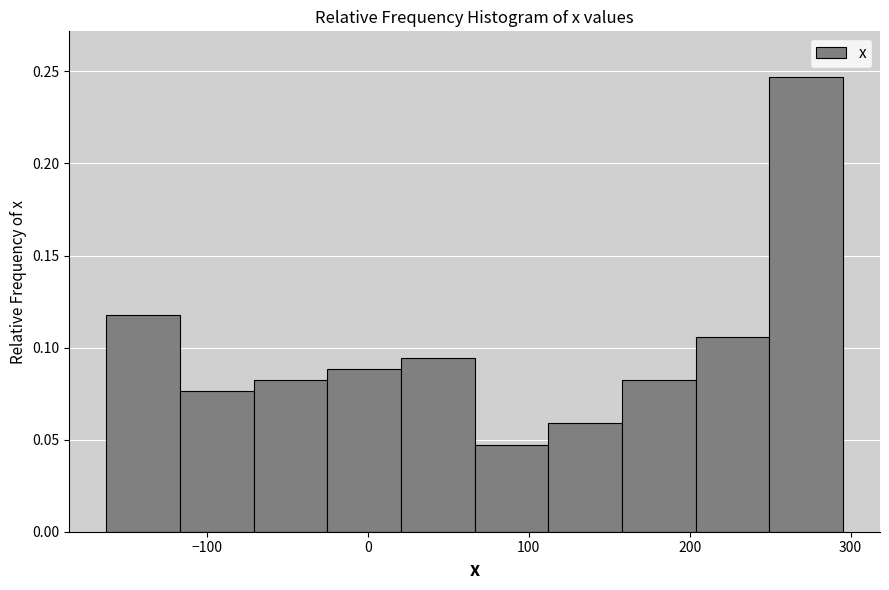

Reading left to right, transcribe this chart: for each bar, give the range it covers on the x-axis and its height. Neither the bar edges nor the heights are printed on the chart, so give them approximately, as read against the axes.

-160 to -120: 0.120
-120 to -70: 0.075
-70 to -30: 0.080
-30 to 20: 0.090
20 to 70: 0.095
70 to 110: 0.045
110 to 160: 0.060
160 to 200: 0.080
200 to 250: 0.105
250 to 300: 0.245